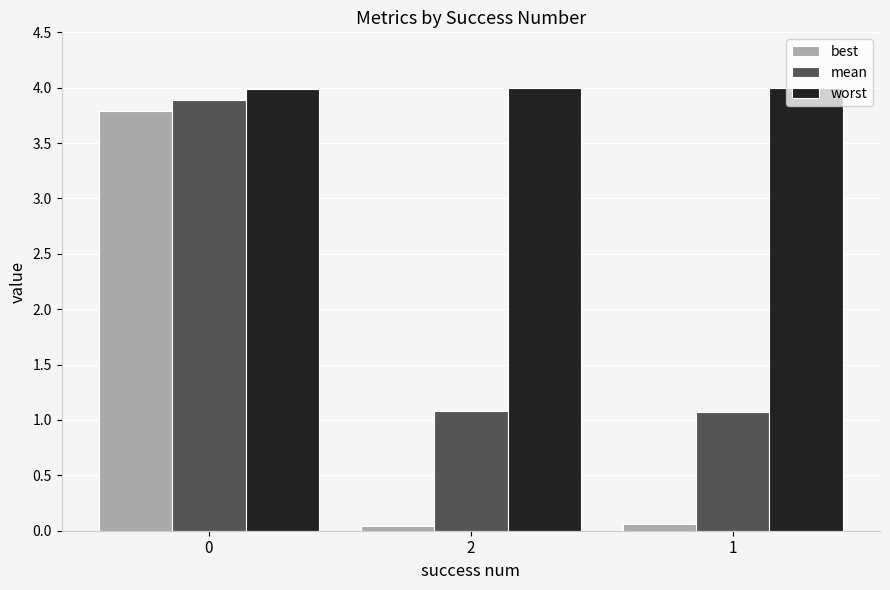

True or false: mean has a value of 0.5 at 1.

False